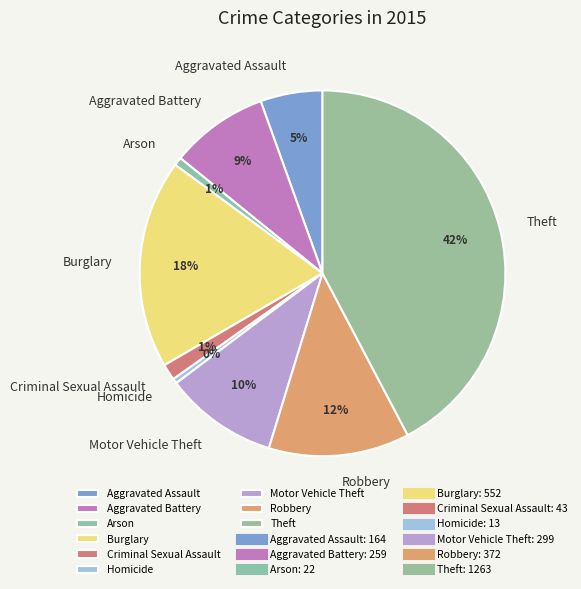

Do Robbery and Theft together represent more than half of the pie?

Yes